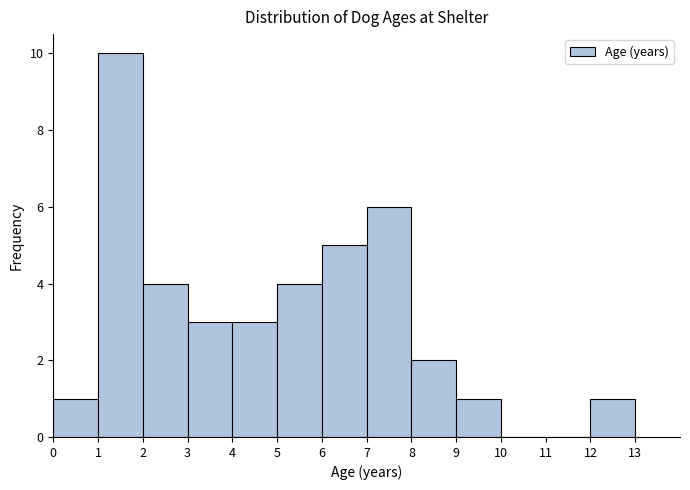

Which range on the x-axis has the tallest bar?

1 to 2